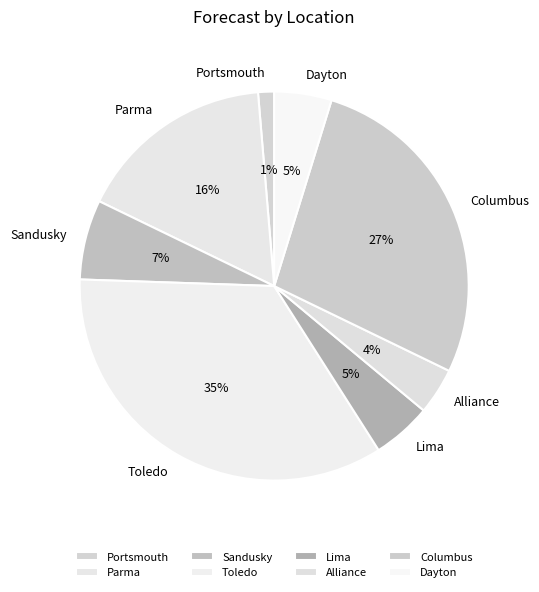

To the nearest percent, what is the average slice percentage?

12%